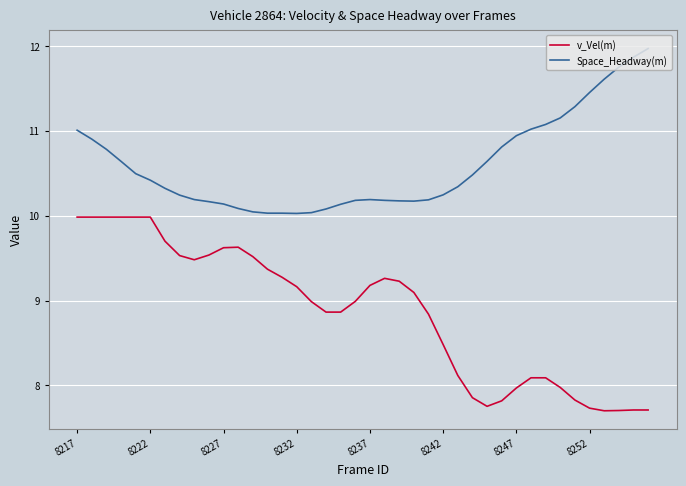

What is the smallest value displayed?

7.7